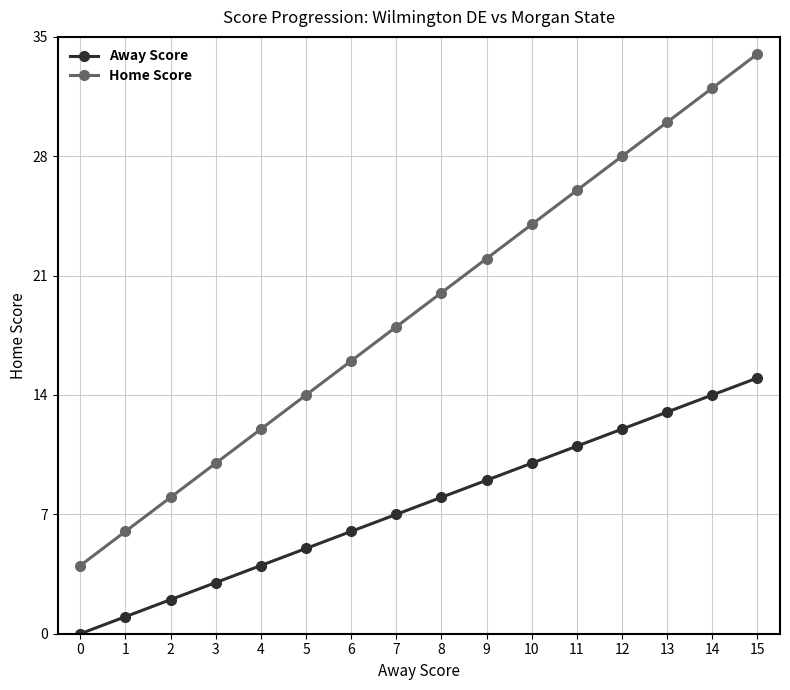

What value does the Home Score series have at 3?

10